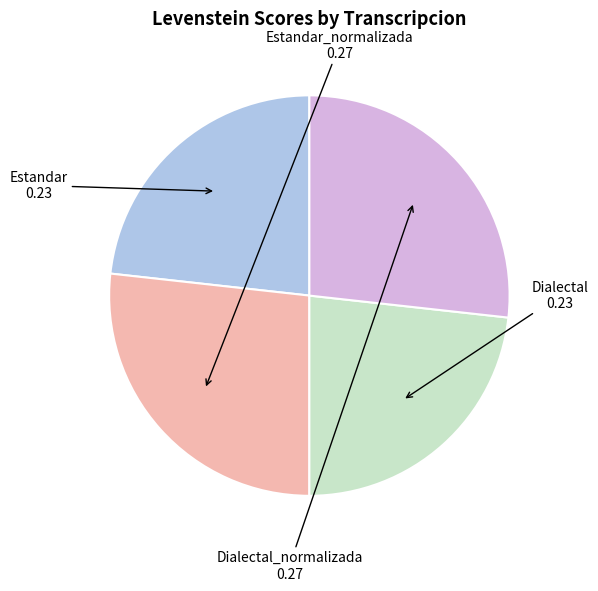

Does any single category account for the majority?

No